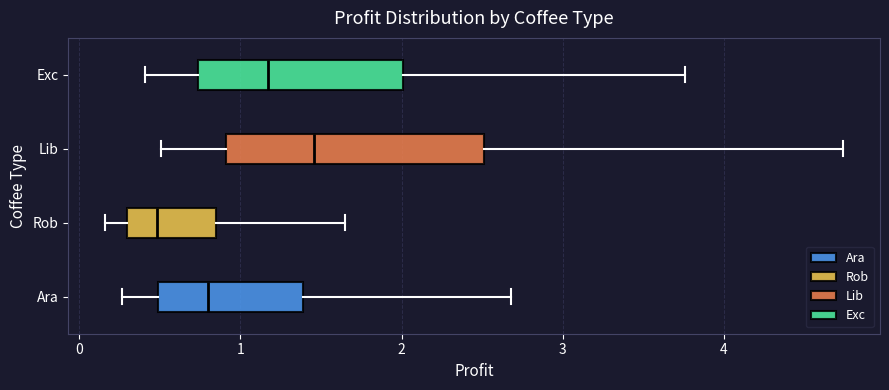

Where does the median line of the box for Ara sit on the x-axis? The values are not printed on the chart, so give them approximately, as read against the axis.

0.8